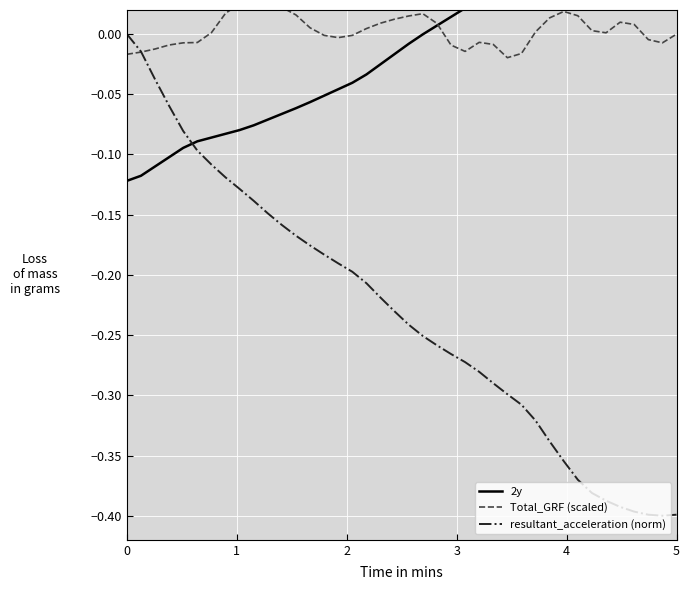

Which series has the widest spread of values?

resultant_acceleration (norm)